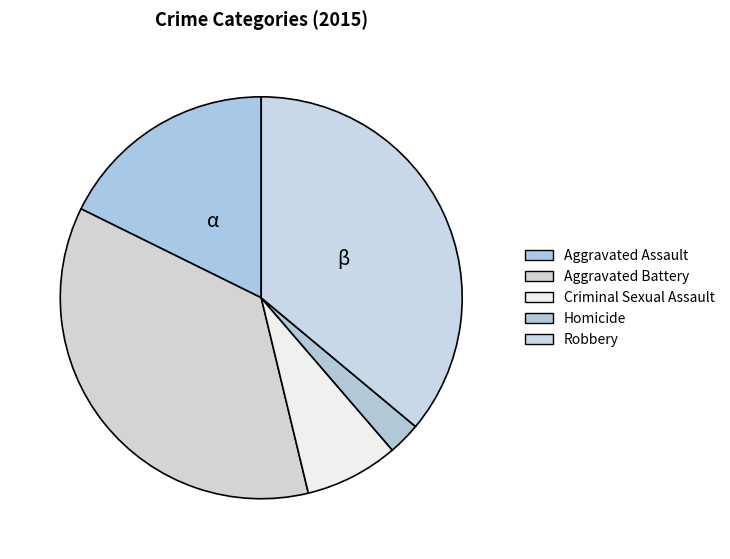

Combined, do Criminal Sexual Assault and Homicide account for over 50%?

No